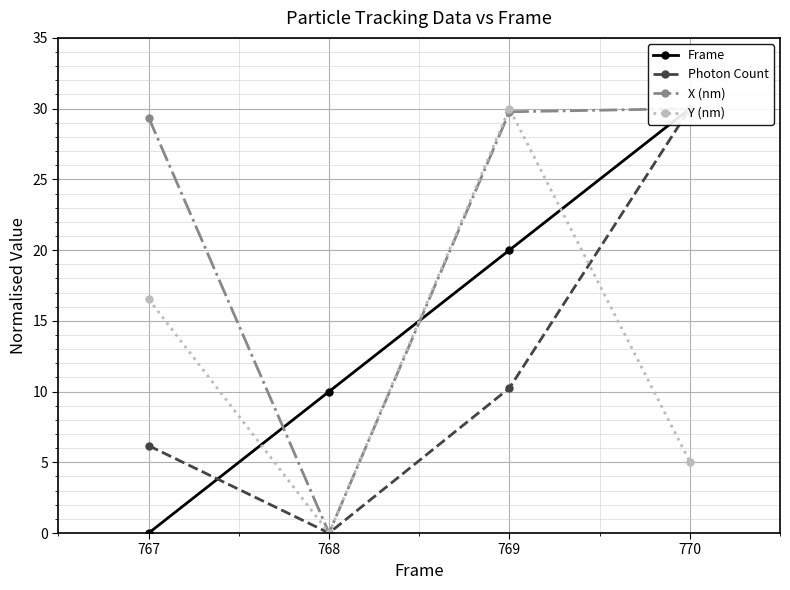

How many interior local valleys does the Y (nm) series have?

1